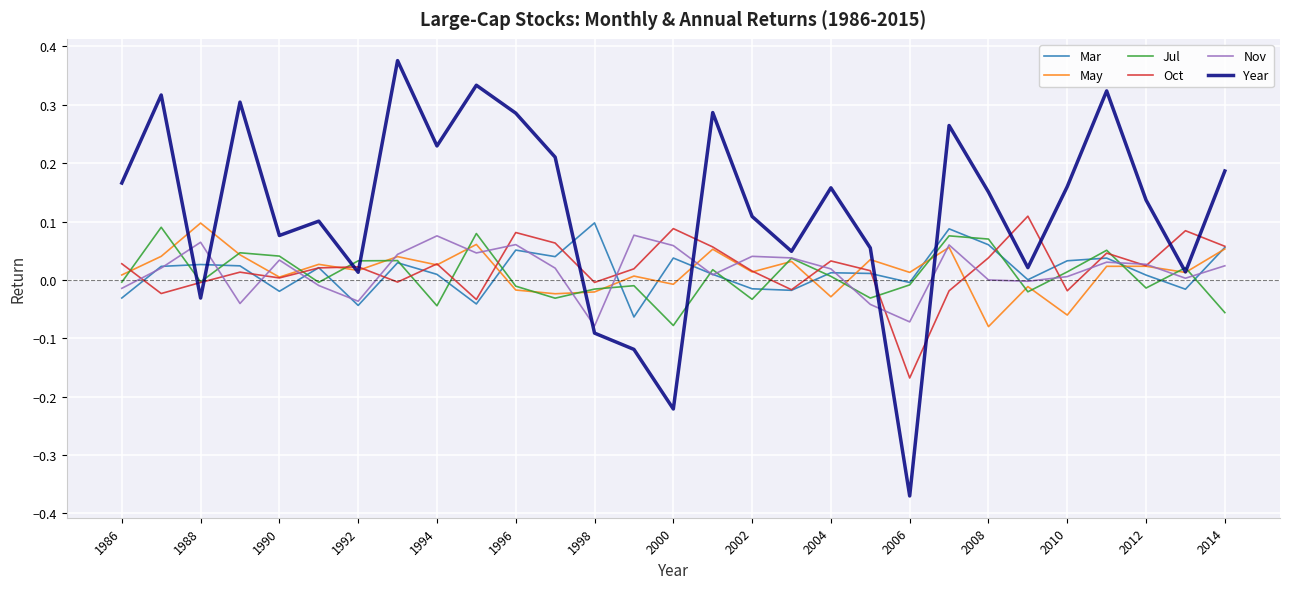

Which series ends up on top after the final intersection of Mar and Year?

Year